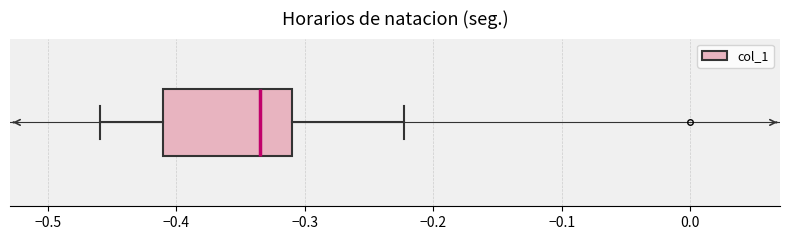

Transcribe this box plot: give where the median line is, the range the box spans, and where the two whiskers end, as read against the x-axis. The values are not printed on the chart, so give them approximately, as read against the axis.

median -0.34, box -0.41 to -0.31, whiskers -0.46 to -0.22